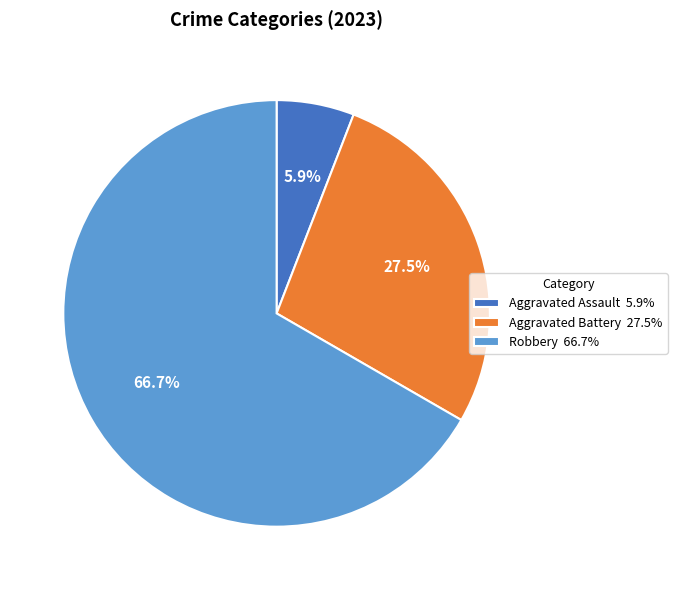

Which slice is the largest?

Robbery 66.7%